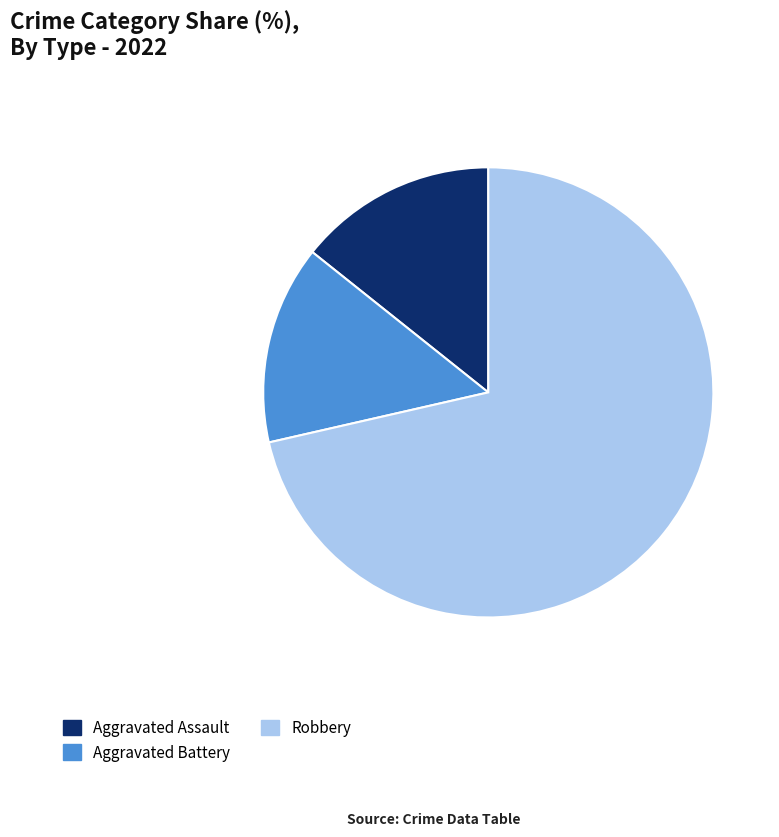

Does any single category account for the majority?

Yes